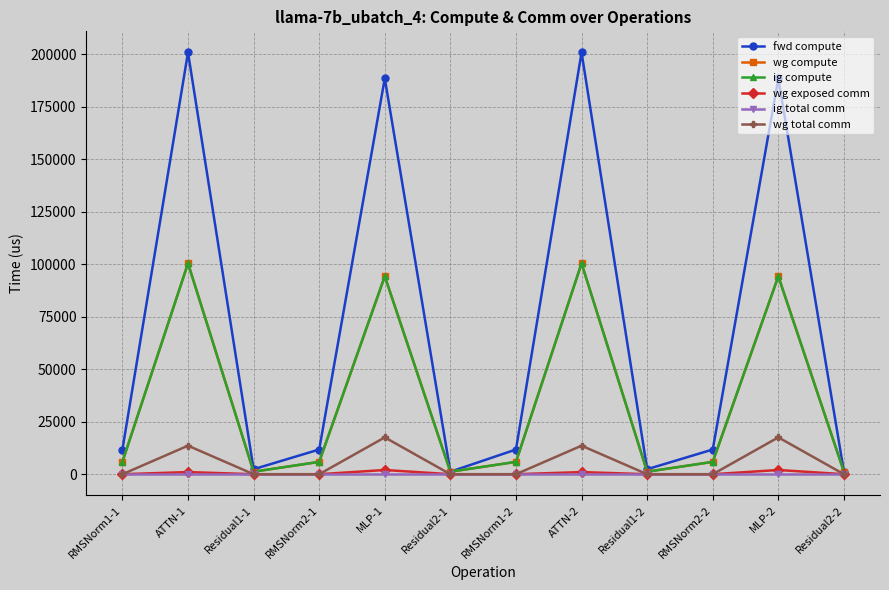

Which category has the lowest value in the ig compute series?

Residual1-1